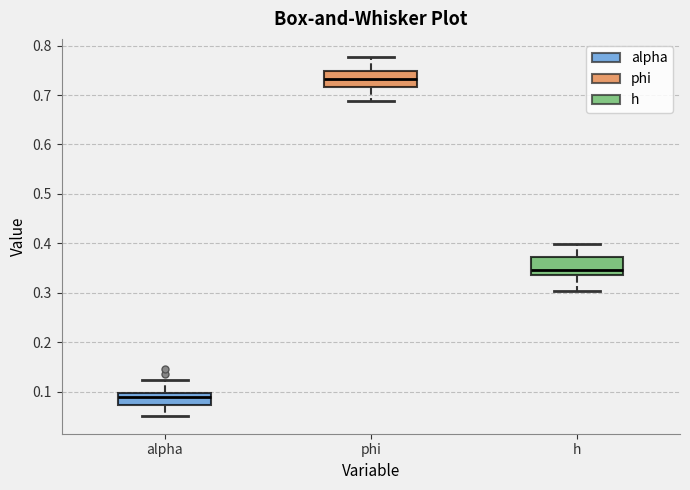

Which box has the highest median line?

phi